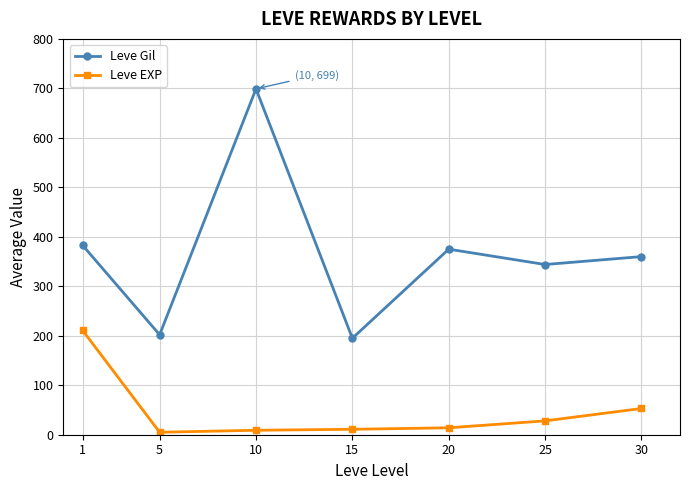

Which series has the largest total across all categories?

Leve Gil